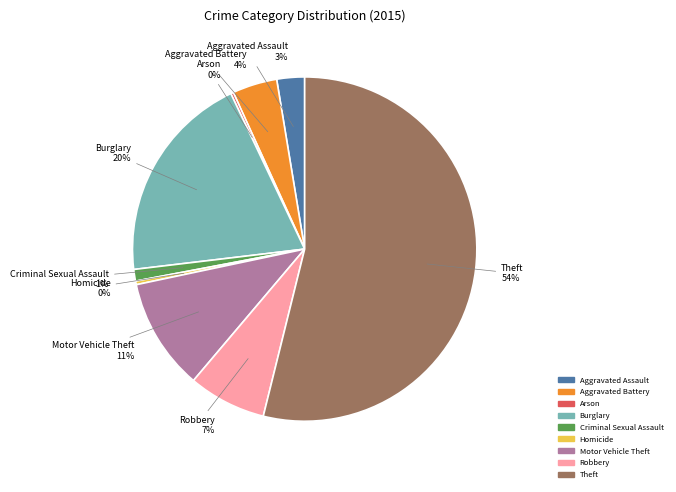

Between Criminal Sexual Assault and Homicide, which is larger?

Criminal Sexual Assault